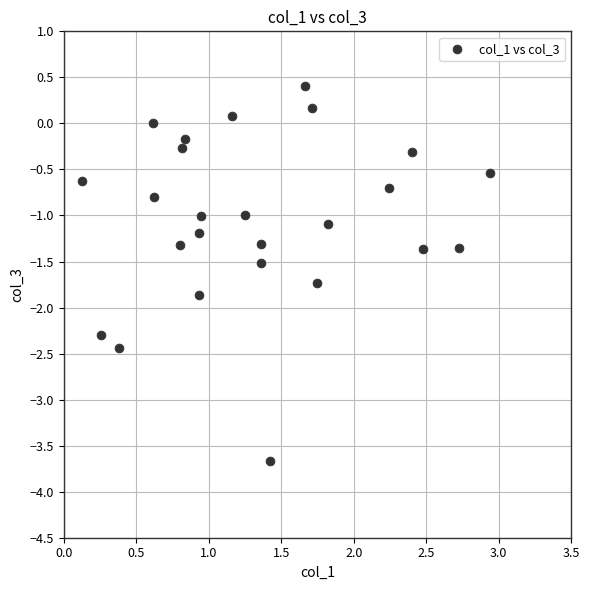

What is the range of Y values (max minus min)?

4.1